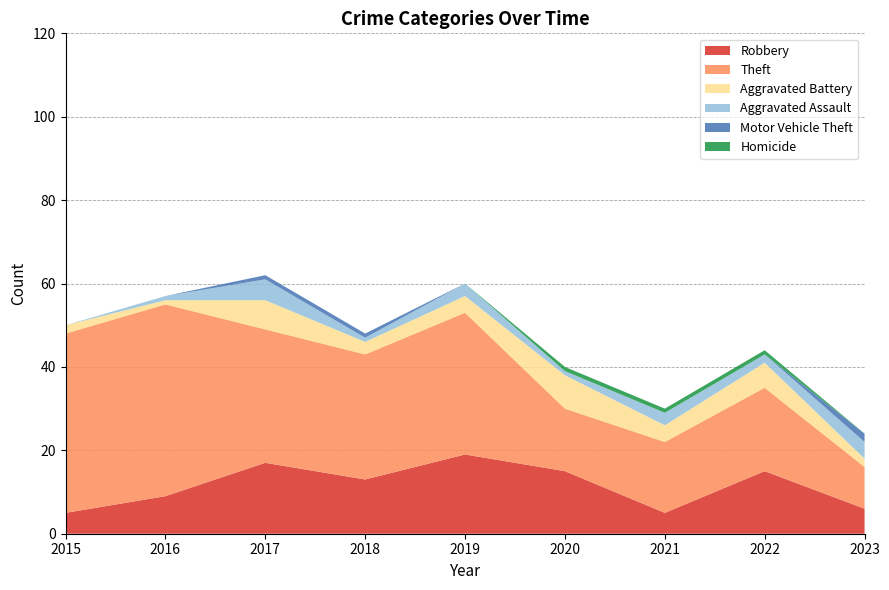

How many interior local peaks does the Aggravated Battery series have?

3